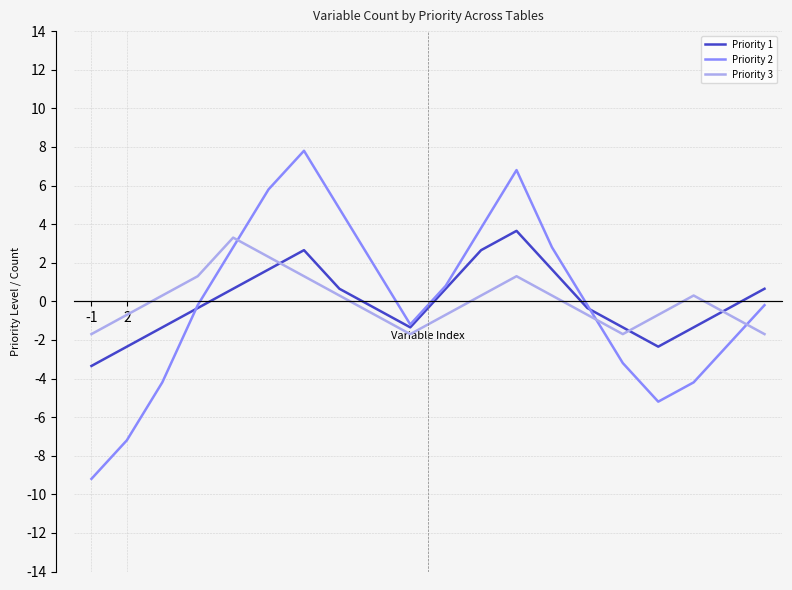

Which series has the widest spread of values?

Priority 2